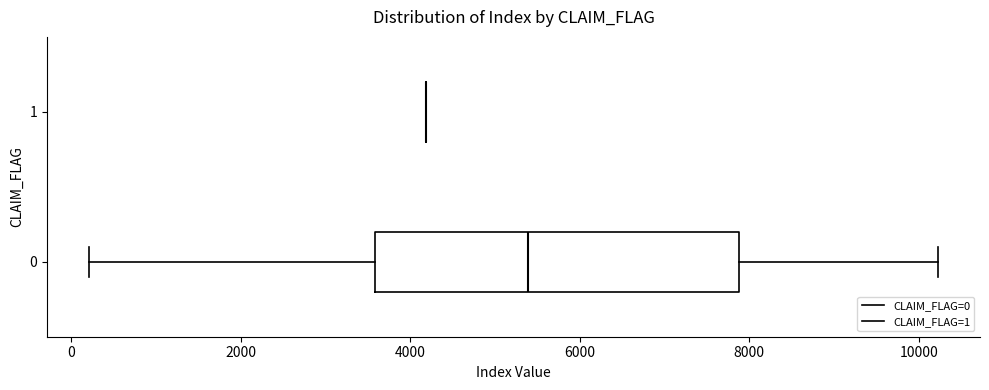

Where does the left whisker of the box at y = 0 end on the x-axis? The values are not printed on the chart, so give them approximately, as read against the axis.

200